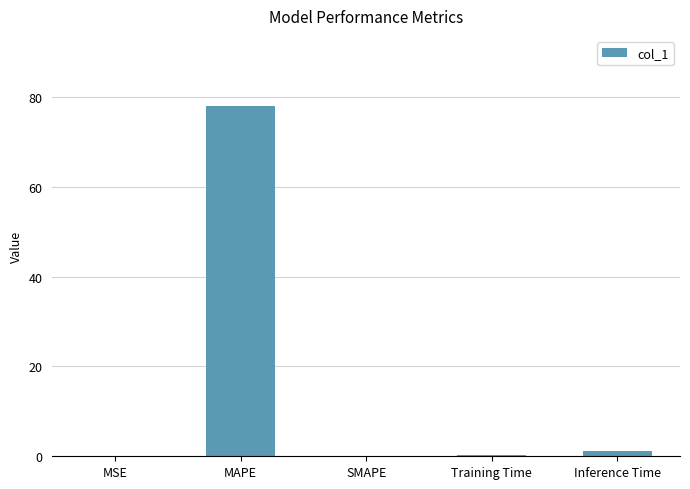

Which label corresponds to the largest value in the chart?

MAPE